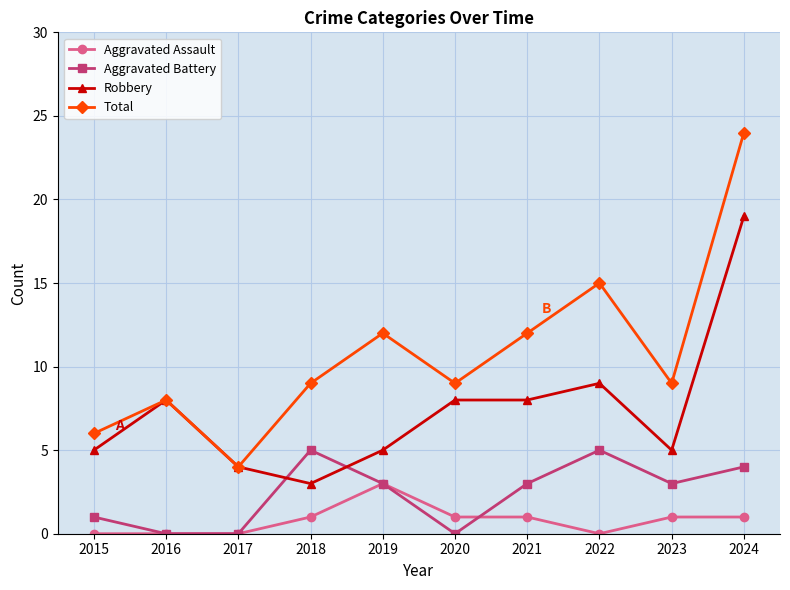

At which category is the sum across all series the highest?

2024